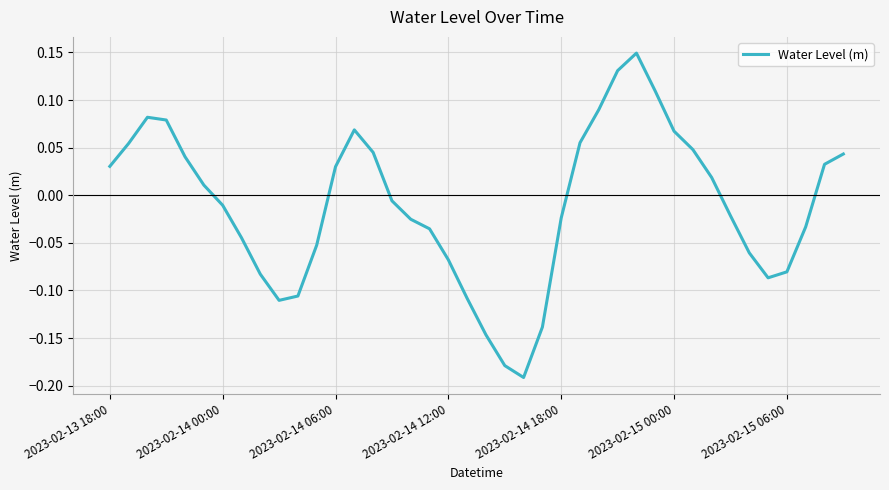

What is the difference between the maximum and minimum values?

0.3